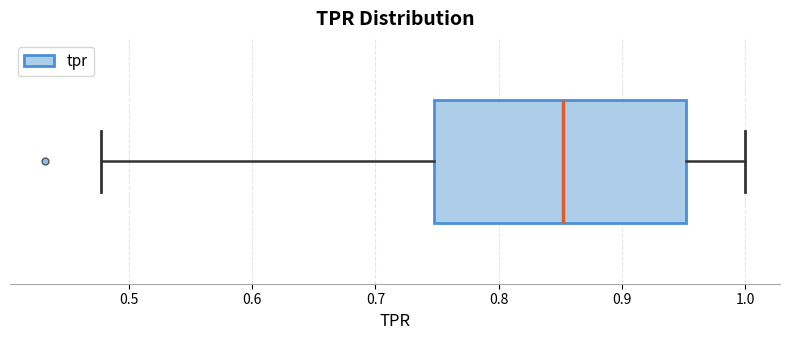

Read this box plot against the x-axis: the position of the median line, the range covered by the box, and the ends of both whiskers. The values are not printed on the chart, so give them approximately, as read against the axis.

median 0.85, box 0.75 to 0.95, whiskers 0.48 to 1.00